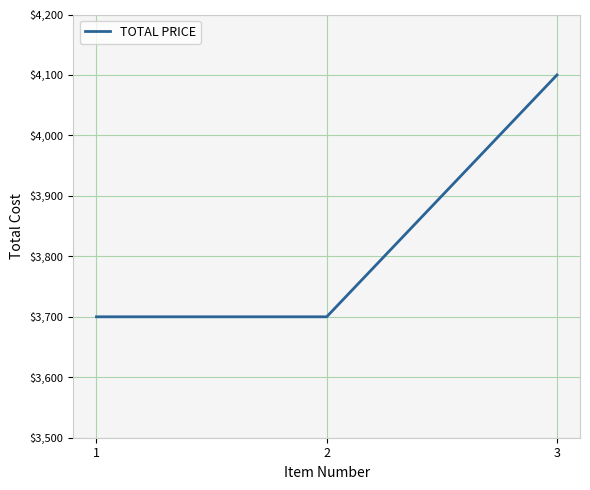

Reading right to left, extract all data points from this chart.

4100	3700	3700